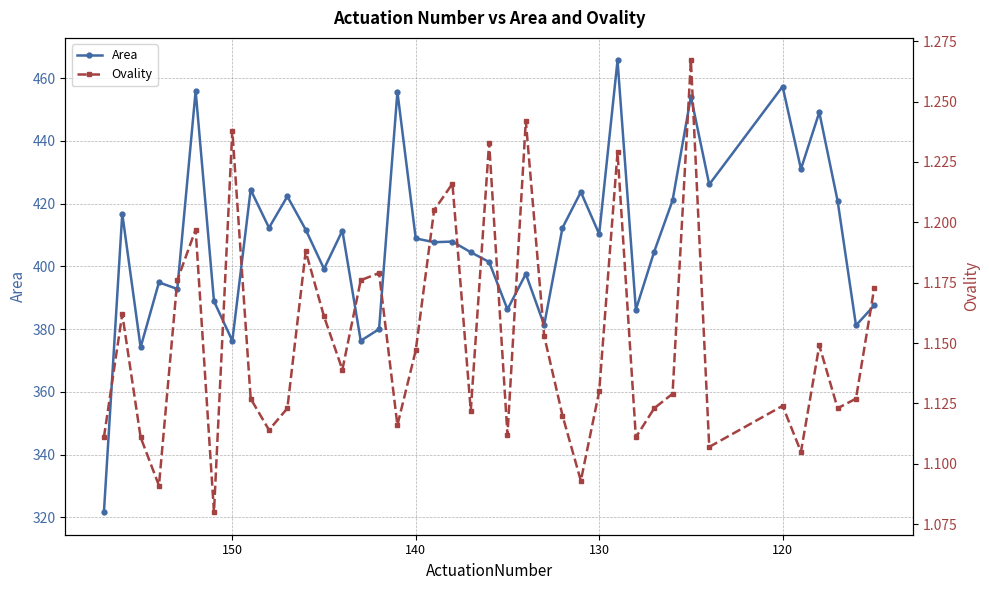

How many lines are shown in the chart?

2